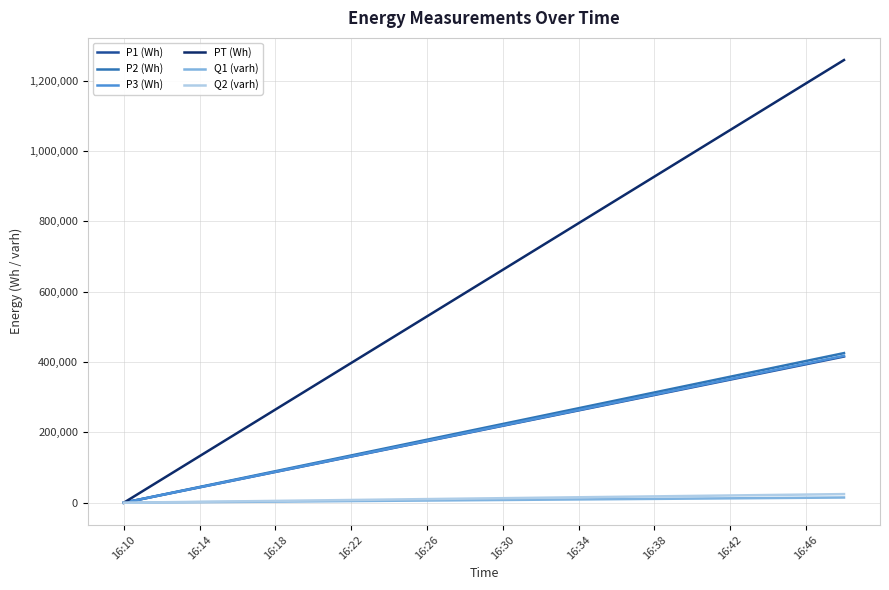

Which series has the largest total across all categories?

PT (Wh)